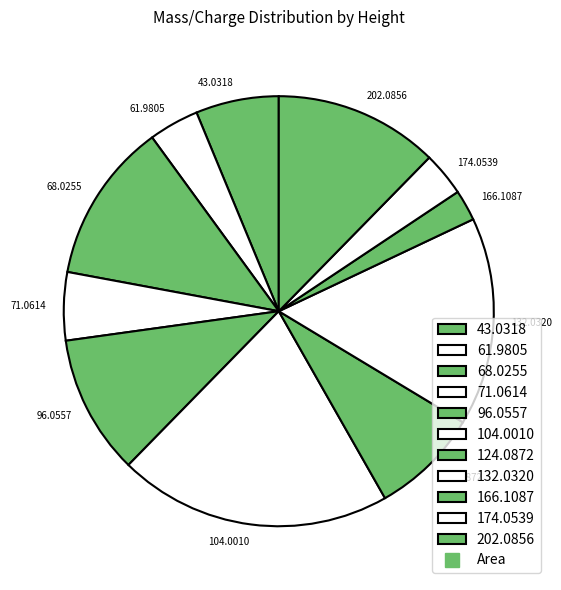

Which category has the smallest portion of the pie?

166.1087